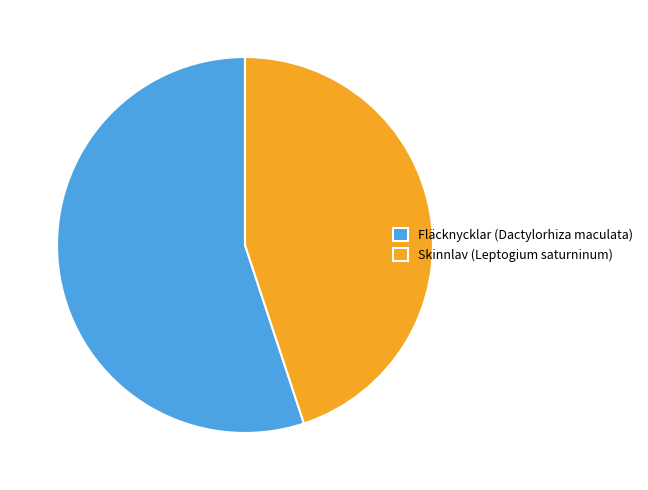

Rank the categories by value from highest to lowest.

Fläcknycklar (Dactylorhiza maculata), Skinnlav (Leptogium saturninum)